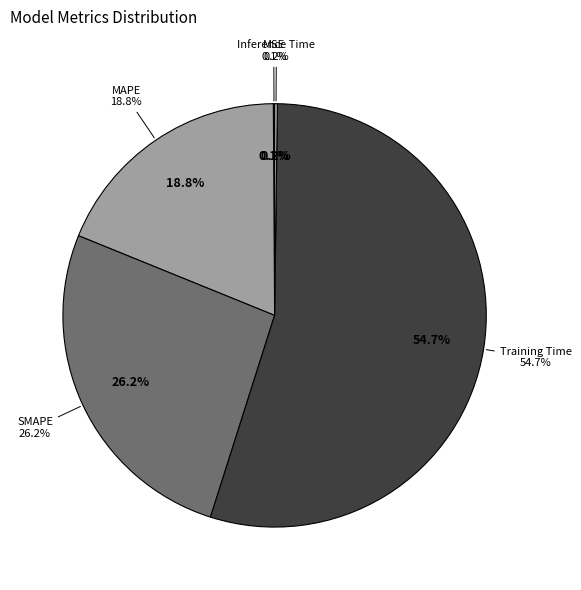

To the nearest percent, what is the average slice percentage?

20%